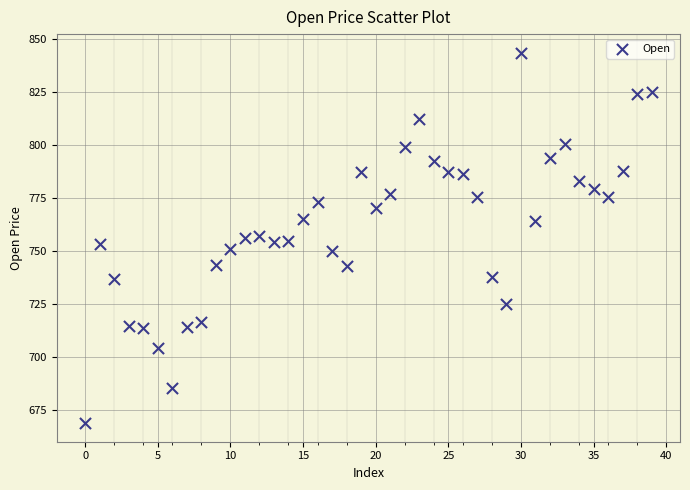

What is the range of Y values (max minus min)?

175.0